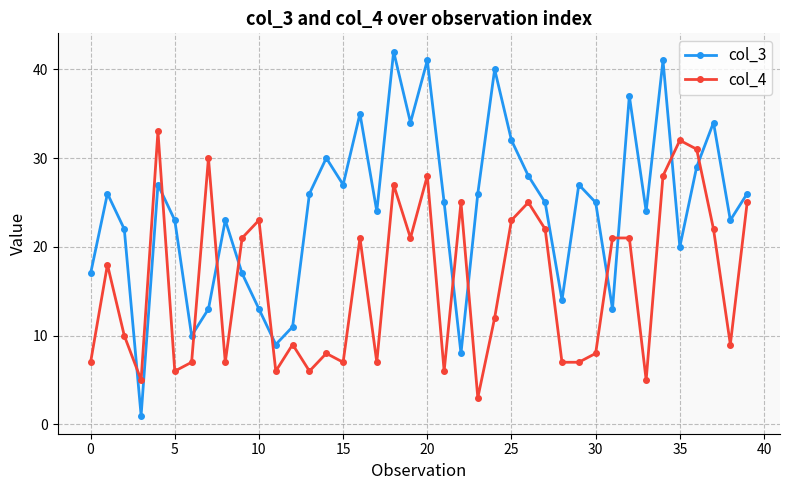

Rank the series by their maximum value, from lowest to highest.

col_4, col_3